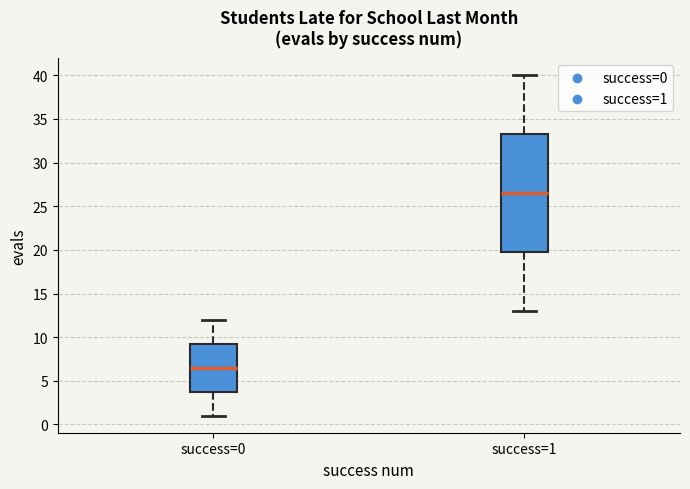

Where does the lower whisker of the box for success=1 end on the y-axis? The values are not printed on the chart, so give them approximately, as read against the axis.

13.0